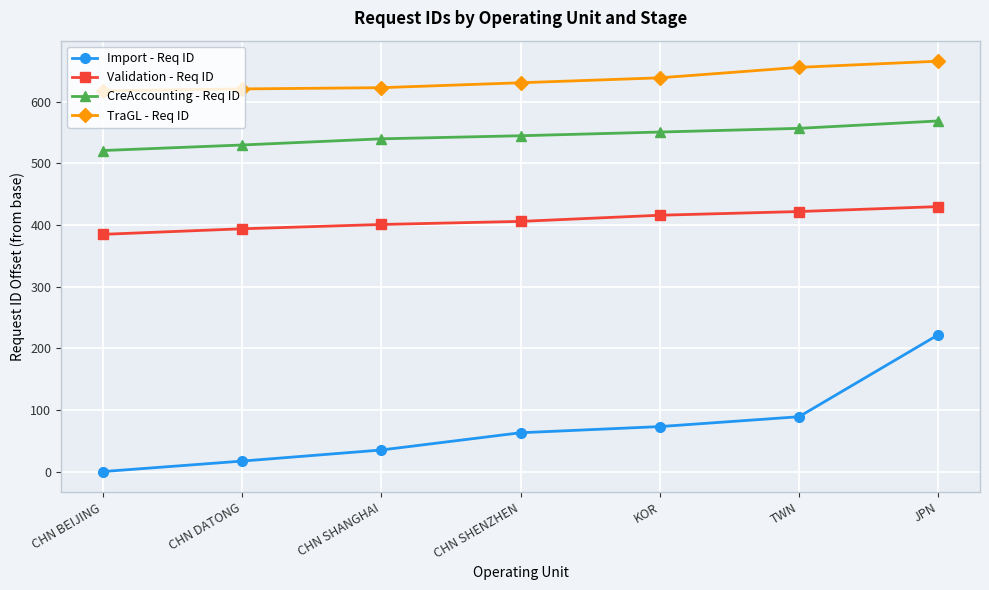

At which label does TraGL - Req ID reach its peak?

JPN